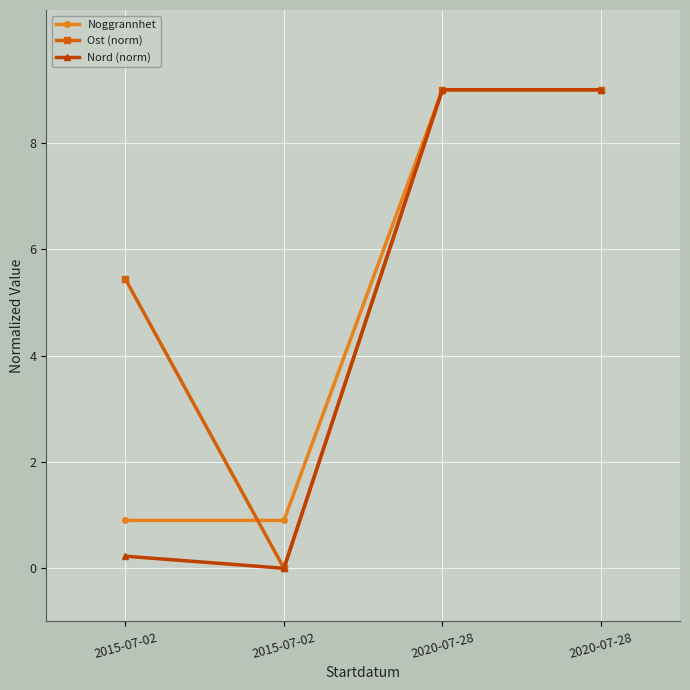

How many categories are shown in the chart?

4